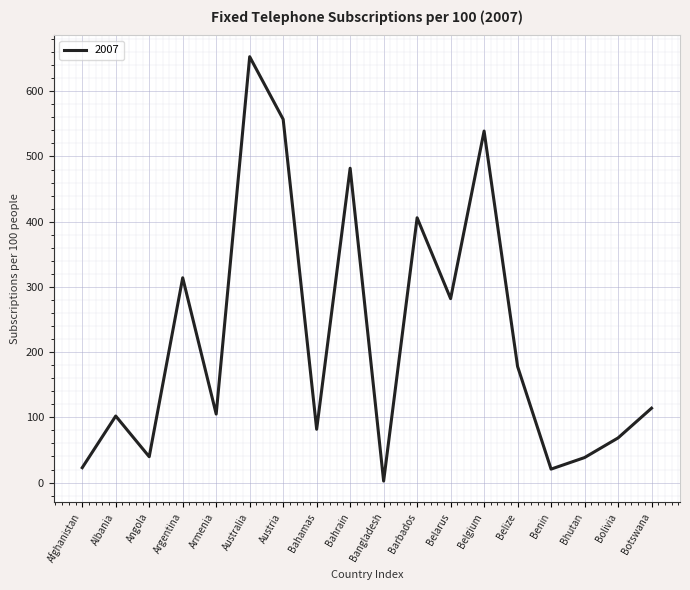

How many values are below 114?

9